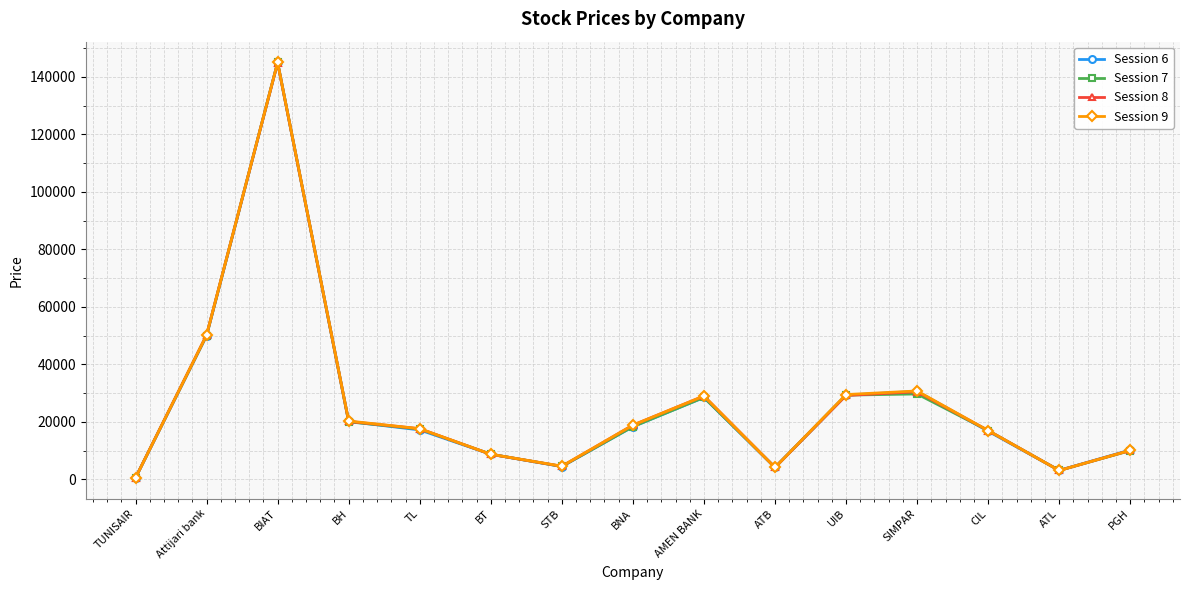

Is the value of Session 9 at PGH greater than the value of Session 7 at AMEN BANK?

No